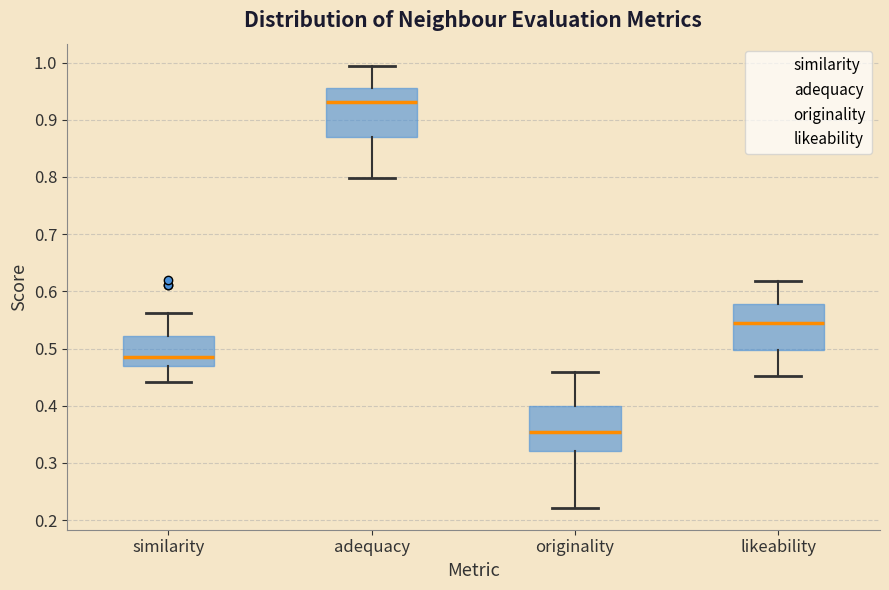

Where does the upper whisker of the box for similarity end on the y-axis? The values are not printed on the chart, so give them approximately, as read against the axis.

0.56